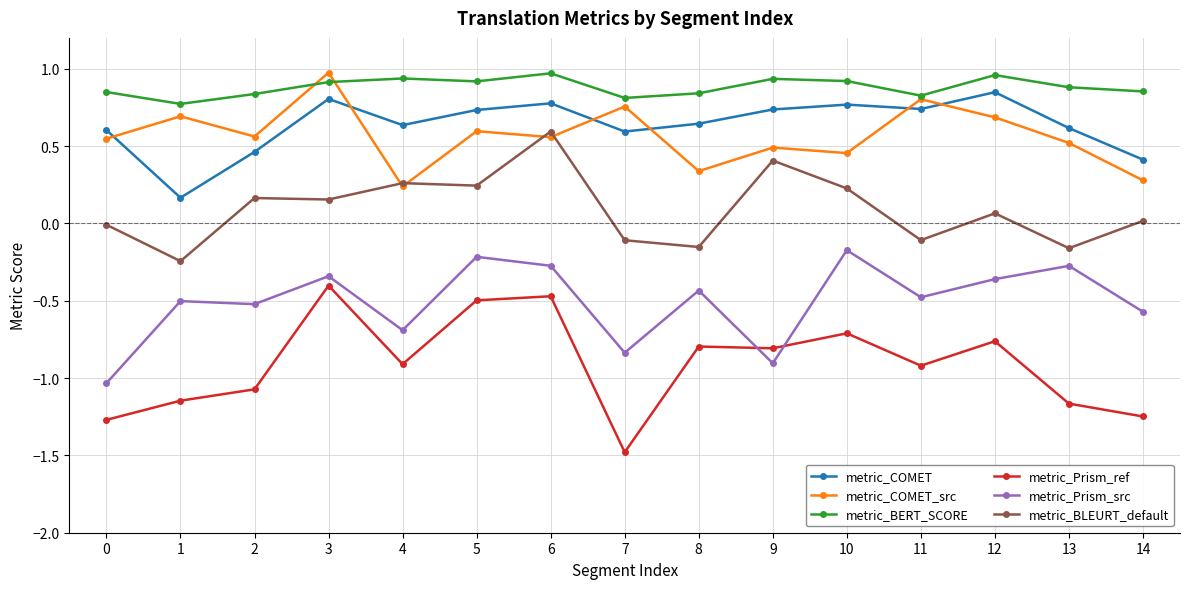

True or false: metric_Prism_src has a value of -0.1 at 5.

False